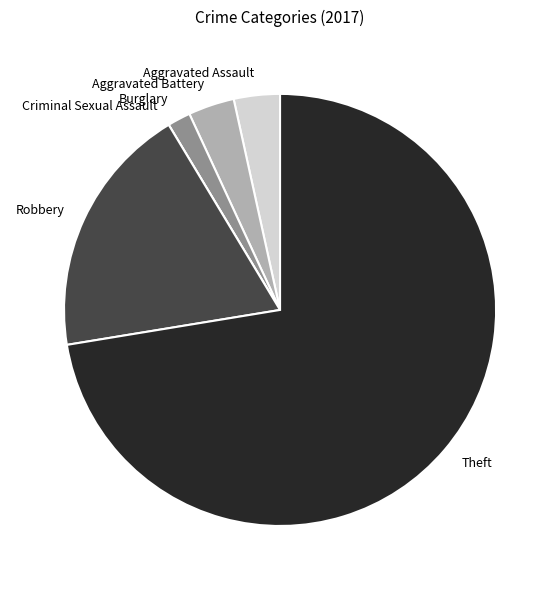

Which category has the biggest portion of the pie?

Theft